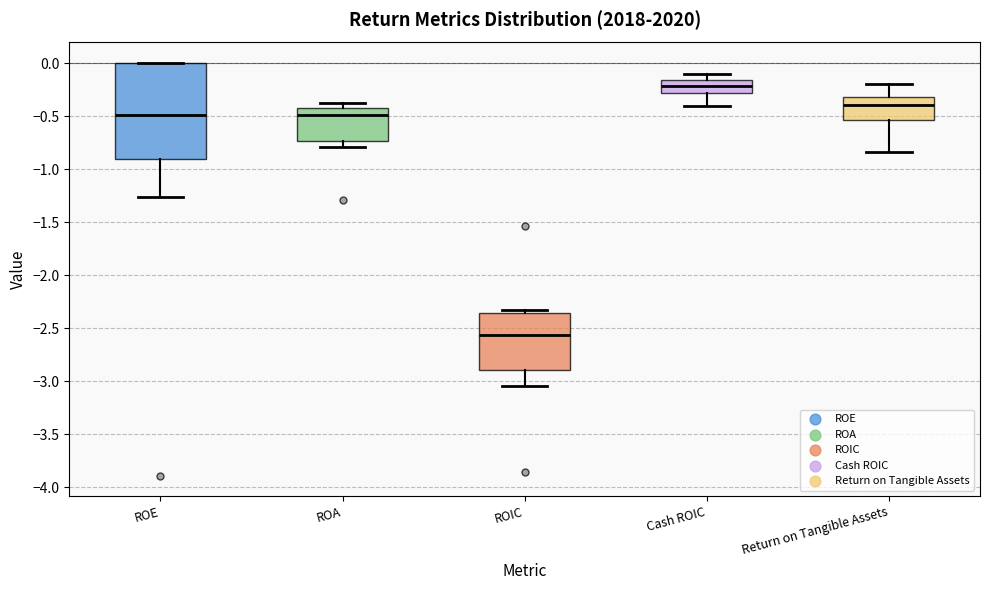

Reading left to right, transcribe this box plot: for each box, give where its median line is, the range the box spans, and where its two whiskers end, as read against the y-axis. The values are not printed on the chart, so give them approximately, as read against the axis.

ROE: median -0.50, box -0.90 to 0.00, whiskers -1.25 to 0.00
ROA: median -0.50, box -0.75 to -0.40, whiskers -0.80 to -0.40 (just above the box's upper edge)
ROIC: median -2.55, box -2.90 to -2.35, whiskers -3.05 to -2.35 (just above the box's upper edge)
Cash ROIC: median -0.20, box -0.30 to -0.15, whiskers -0.40 to -0.10
Return on Tangible Assets: median -0.40, box -0.55 to -0.30, whiskers -0.85 to -0.20